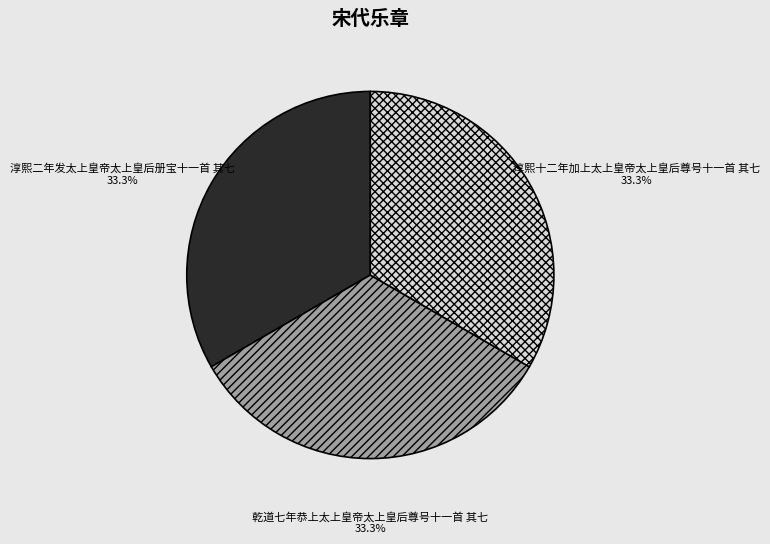

Is there any slice that represents more than half of the pie?

No